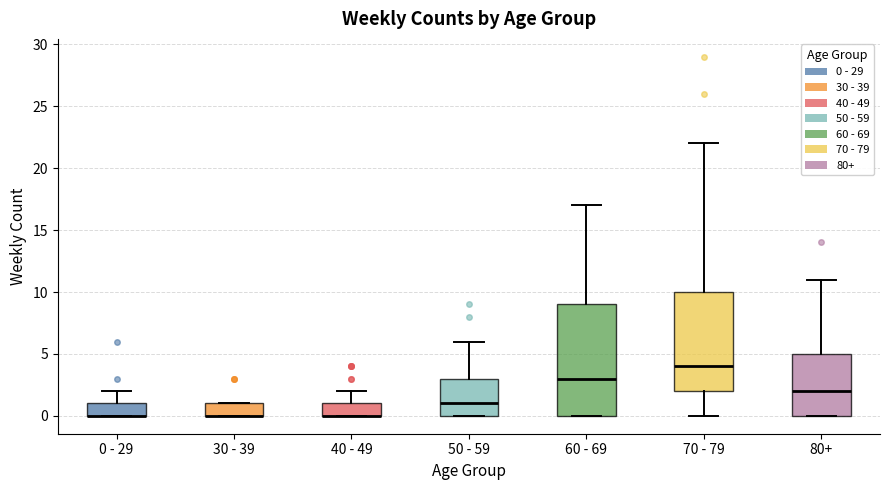

Where is the lower edge of the box for 0 - 29 on the y-axis? The values are not printed on the chart, so give them approximately, as read against the axis.

0